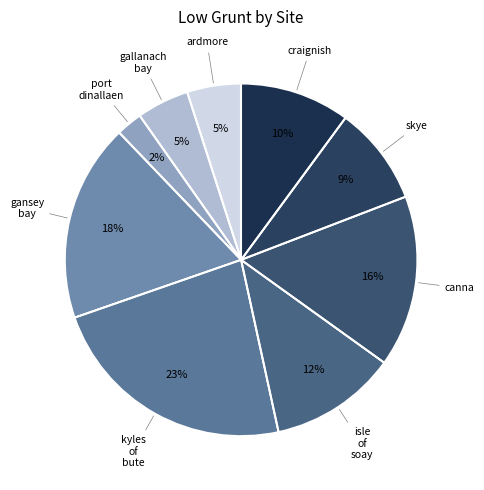

How many slices are in this pie chart?

9